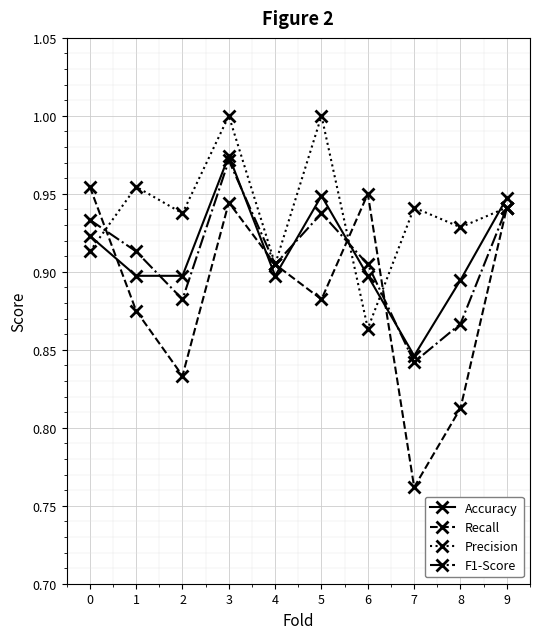

Where is the first local maximum for Accuracy?

3